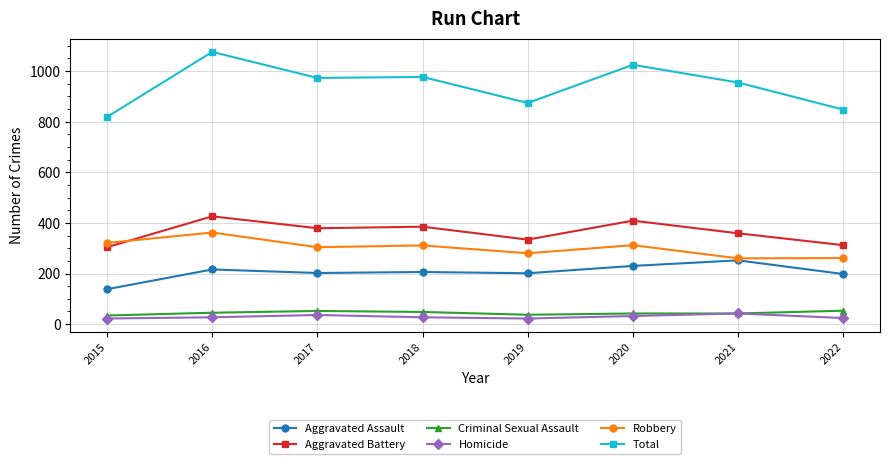

Read the Criminal Sexual Assault value at 2015, to the nearest 5.

35